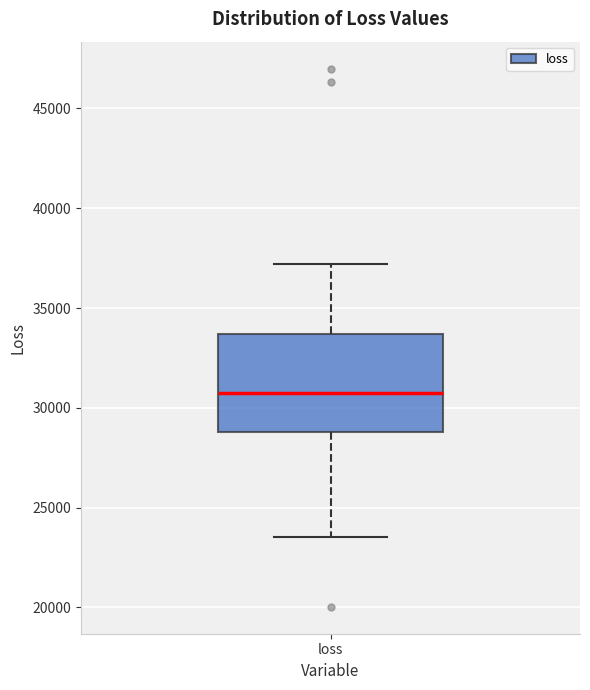

Read this box plot against the y-axis: the position of the median line, the range covered by the box, and the ends of both whiskers. The values are not printed on the chart, so give them approximately, as read against the axis.

median 31000, box 29000 to 33500, whiskers 23500 to 37000